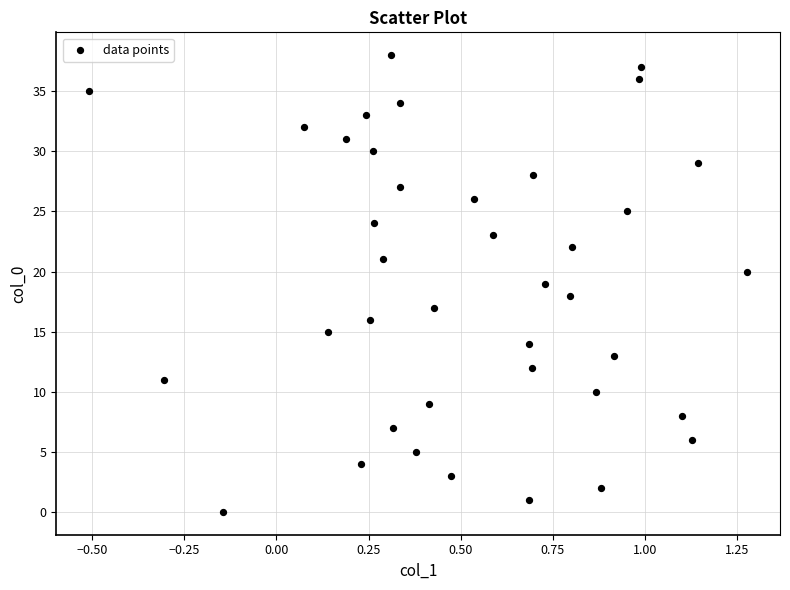

What is the range of Y values (max minus min)?

38